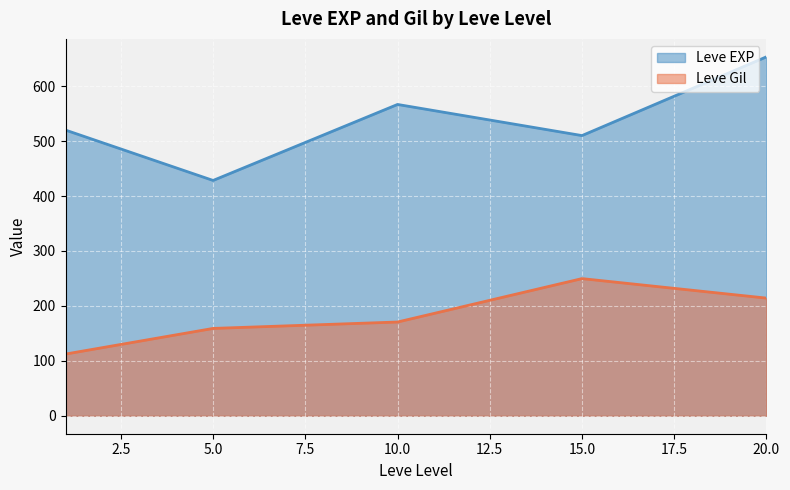

At which category does Leve EXP reach its first local peak?

10.0